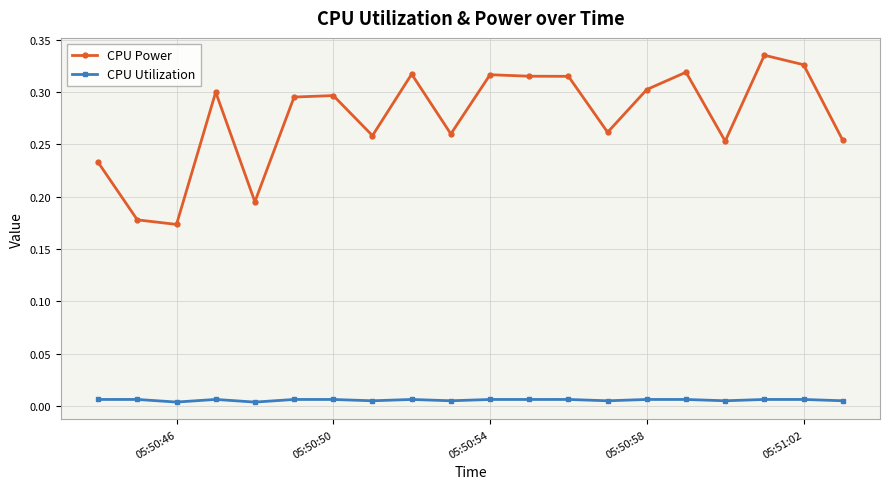

At how many categories does at least one series exceed 0?

20